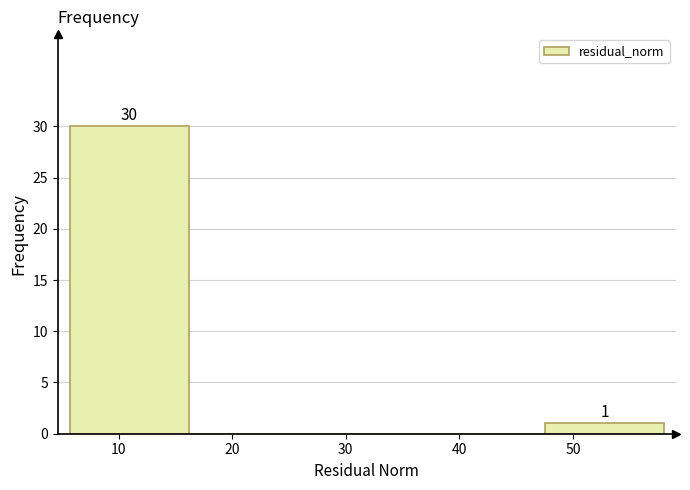

Over which range of the x-axis is the bar tallest?

6 to 16